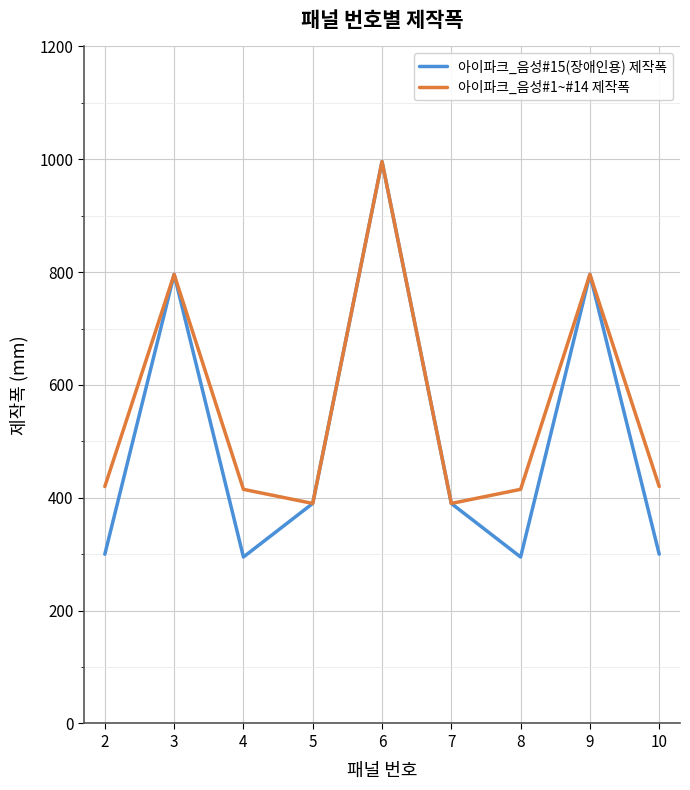

Rank the series by their average value, from lowest to highest.

아이파크_음성#15(장애인용) 제작폭, 아이파크_음성#1~#14 제작폭